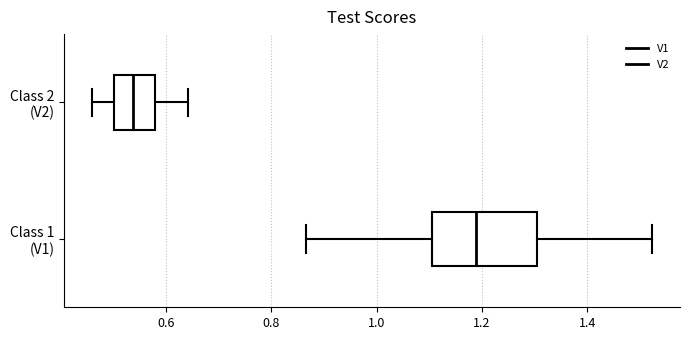

Reading bottom to top, transcribe this box plot: for each box, give where its median line is, the range the box spans, and where its two whiskers end, as read against the x-axis. The values are not printed on the chart, so give them approximately, as read against the axis.

Class 1 (V1): median 1.18, box 1.10 to 1.30, whiskers 0.86 to 1.52
Class 2 (V2): median 0.54, box 0.50 to 0.58, whiskers 0.46 to 0.64